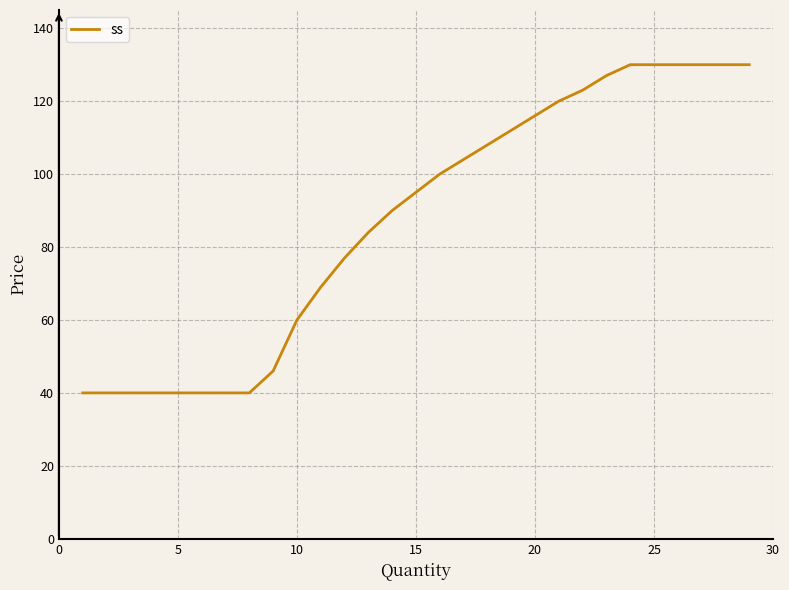

What is the difference between the maximum and minimum values?

90